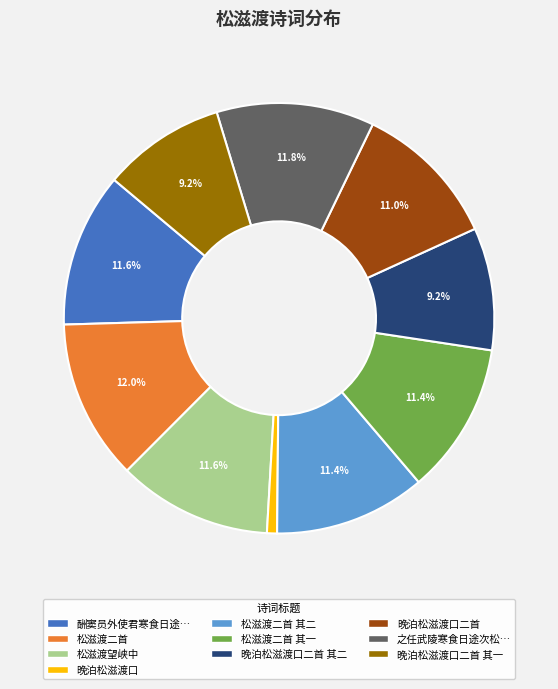

To the nearest percent, what is the combined percentage of 松滋渡二首 其一 and 松滋渡二首?

23%